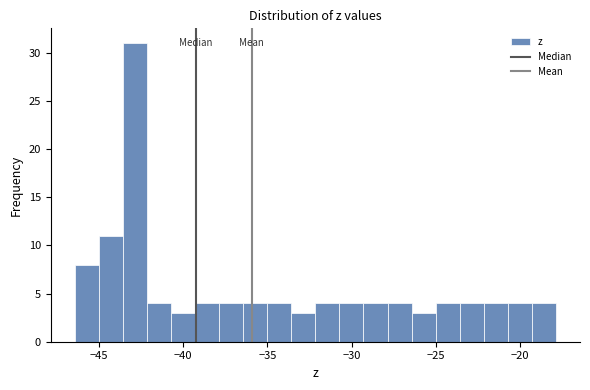

Read against the x-axis, roughly where is the centre of the tallest bar?

-43.0